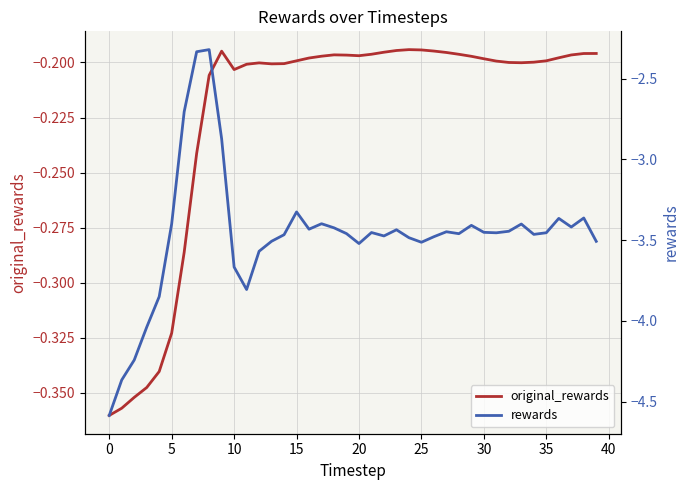

List the series in order of their overall mean, highest first.

original_rewards, rewards